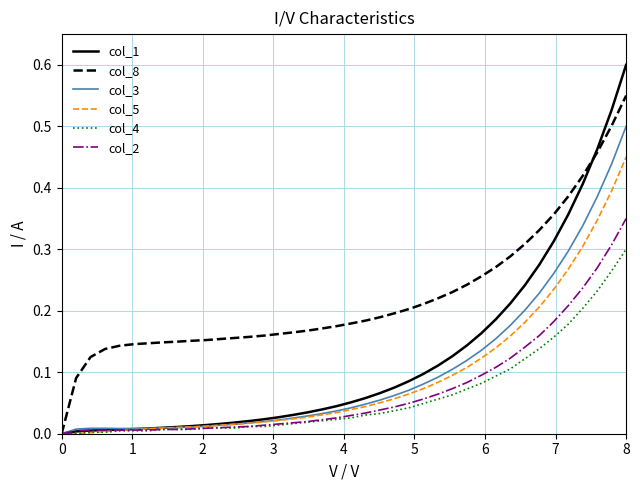

List the series in order of their peak value, lowest first.

col_4, col_2, col_5, col_3, col_8, col_1